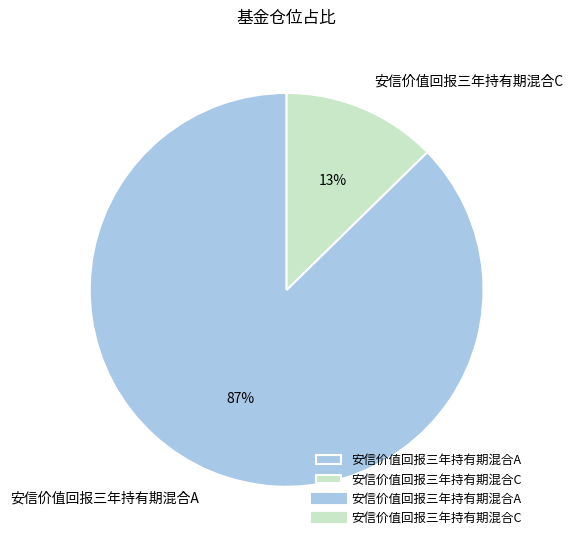

To the nearest percent, what portion does 安信价值回报三年持有期混合A represent?

87%